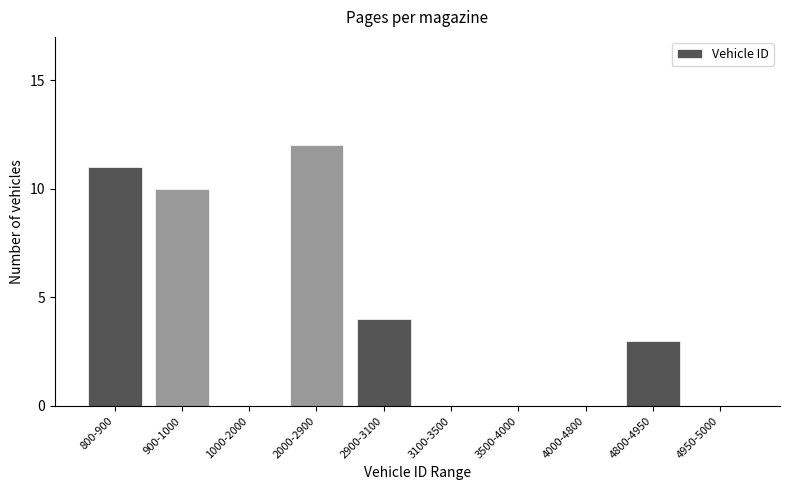

Reading left to right, what are all the values shown in this chart?

800-900=11	900-1000=10	1000-2000=0	2000-2900=12	2900-3100=4	3100-3500=0	3500-4000=0	4000-4800=0	4800-4950=3	4950-5000=0